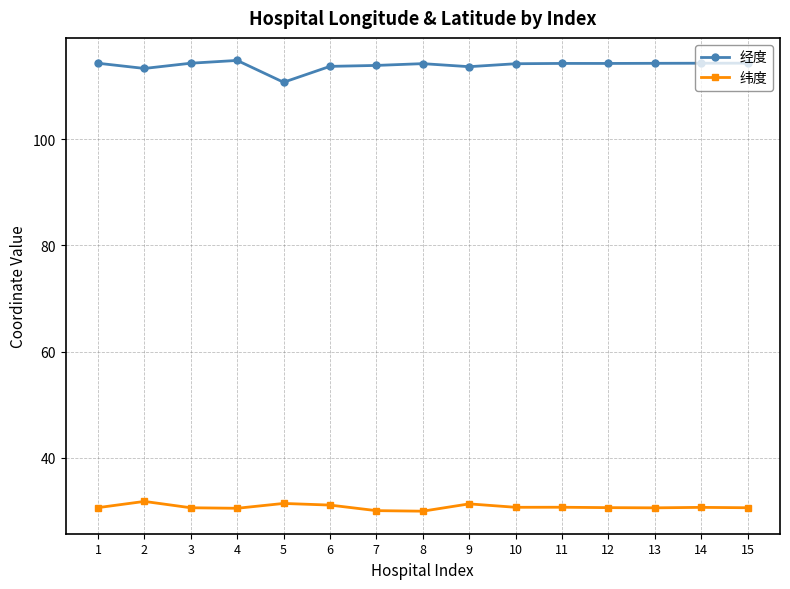

Where does the 纬度 series first go above 30?

1